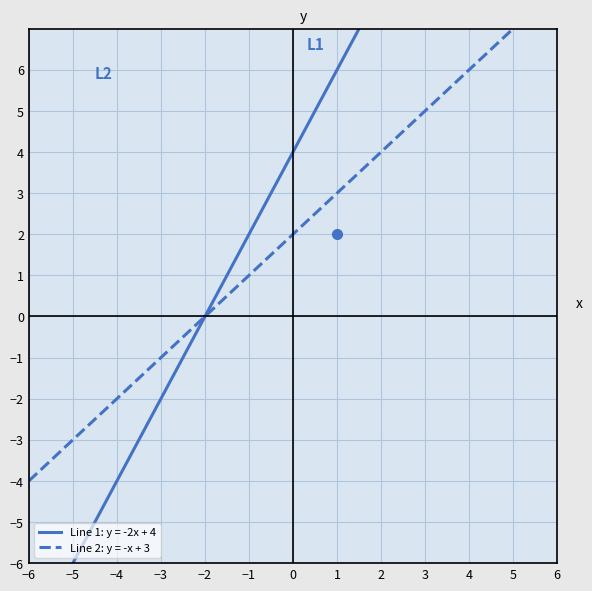

List the labels in order of Line 1: y = -2x + 4 value, smallest first.

−6, −5, −4, −3, −2, −1, 0, 1, 2, 3, 4, 5, 6